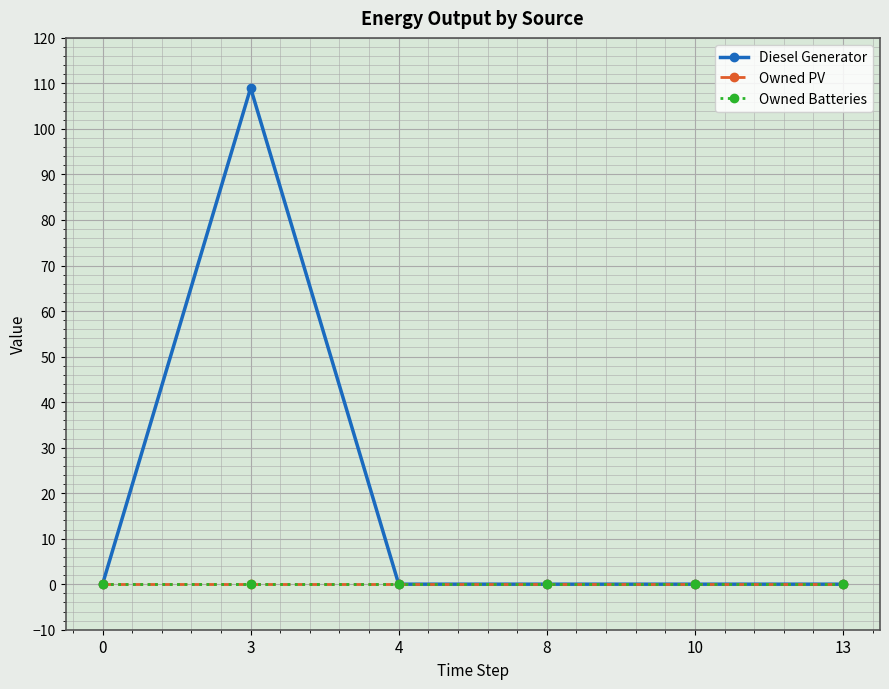

Which series has the widest spread of values?

Diesel Generator